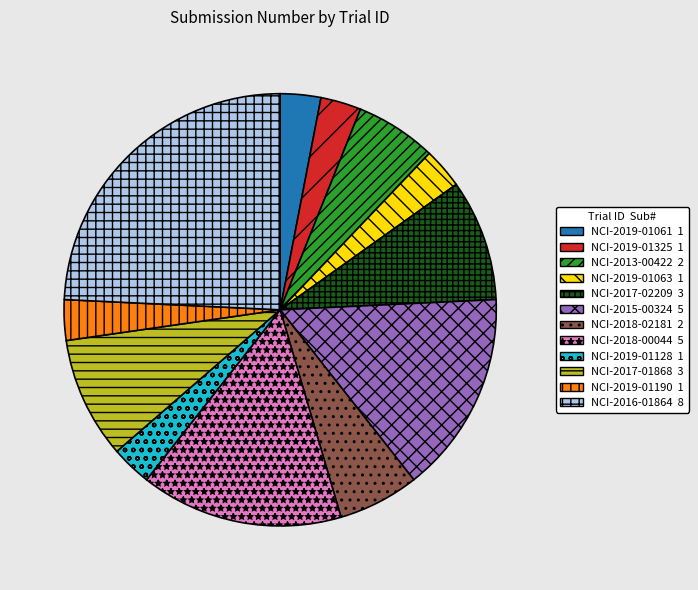

Does NCI-2013-00422 account for over 50% of the chart?

No